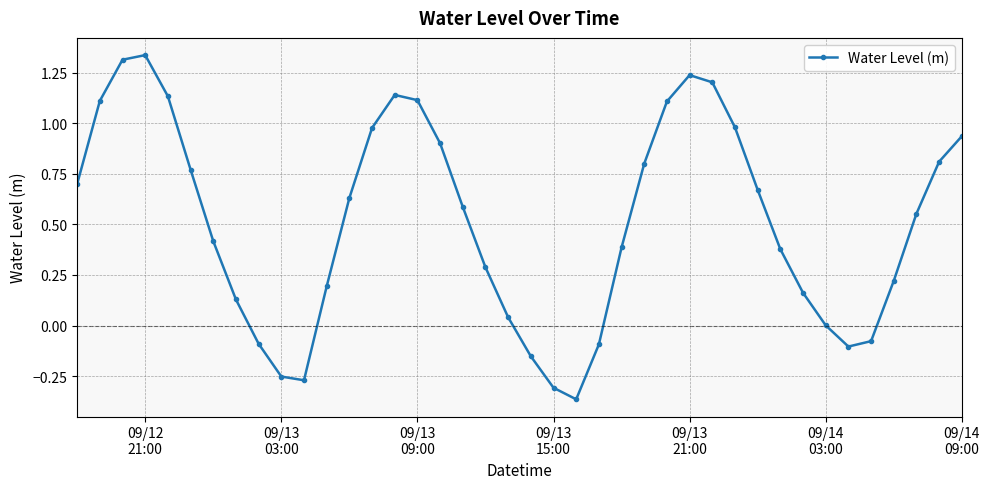

True or false: the data has more than 2 interior local peaks.

True